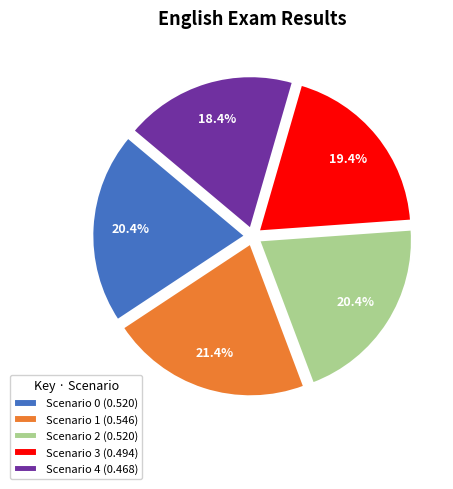

Does Scenario 2 (0.520) represent more than half of the total?

No